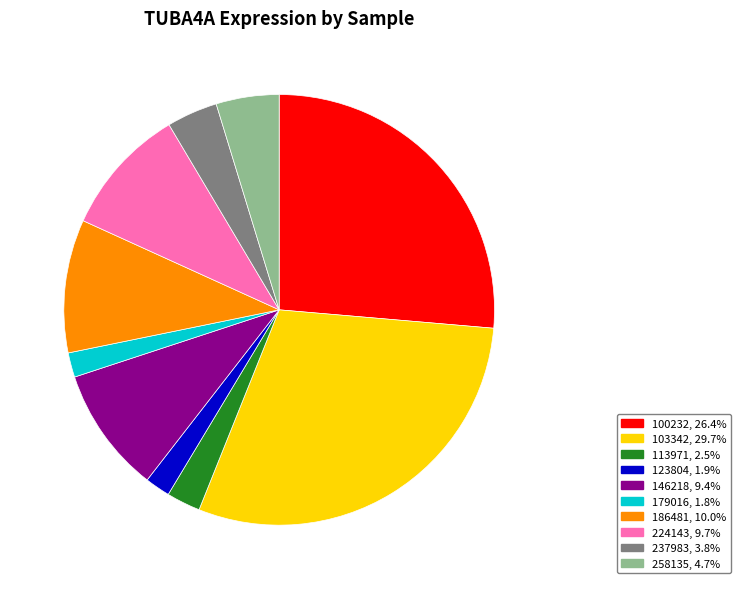

Does any single category account for the majority?

No